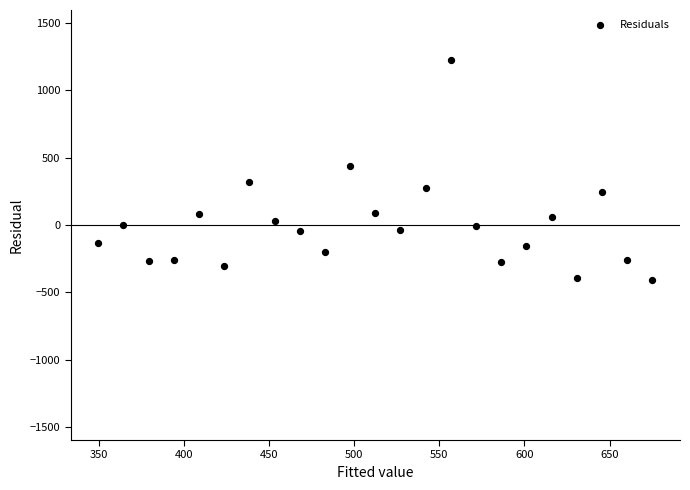

What is the range of Y values (max minus min)?

1635.3